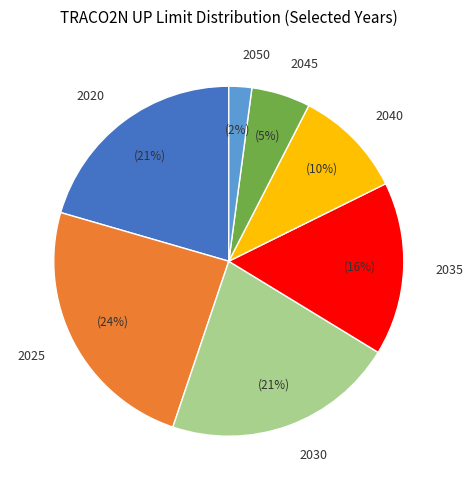

Is it true that 2025 is 11% of the pie?

False